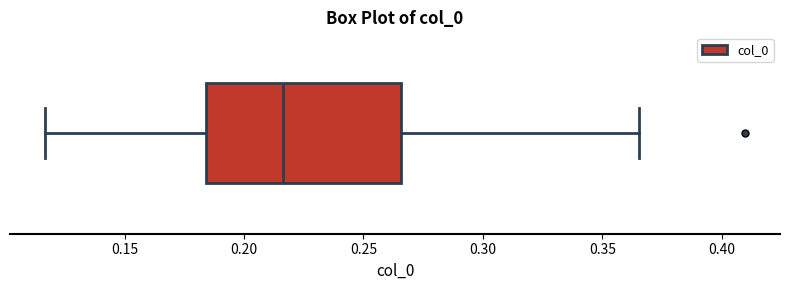

Read this box plot against the x-axis: the position of the median line, the range covered by the box, and the ends of both whiskers. The values are not printed on the chart, so give them approximately, as read against the axis.

median 0.215, box 0.185 to 0.265, whiskers 0.115 to 0.365